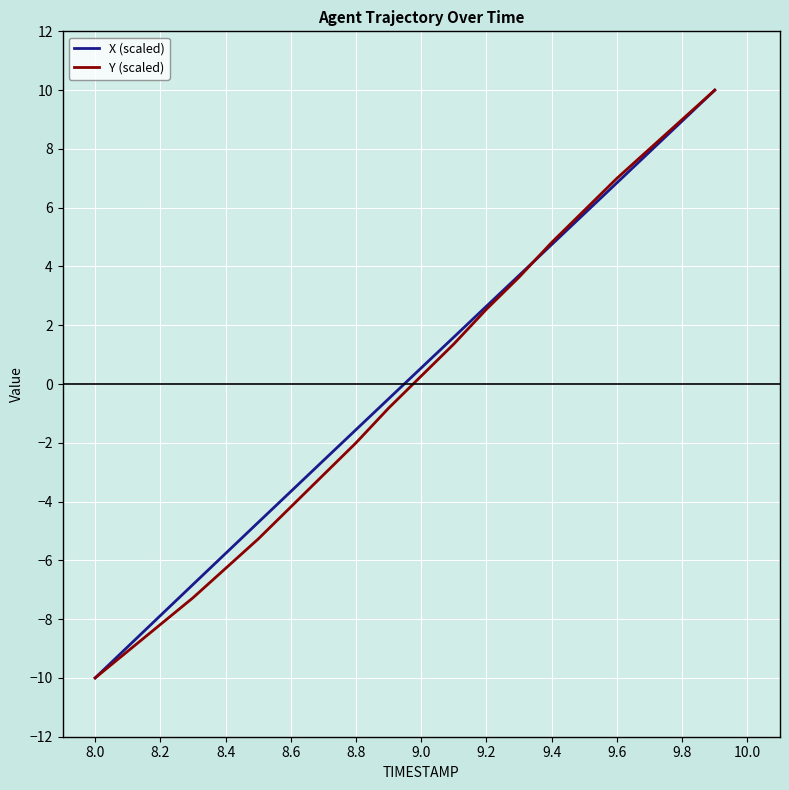

What is the maximum value for X (scaled)?

10.0